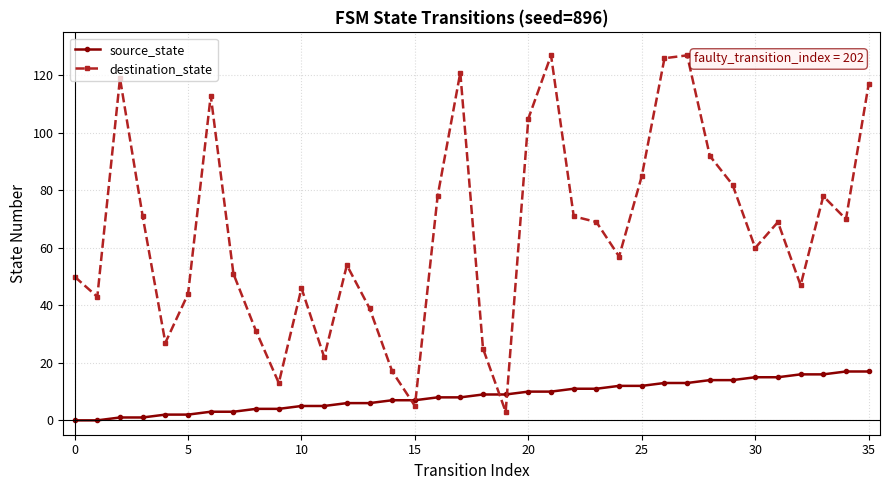

What is the greatest value displayed?

127